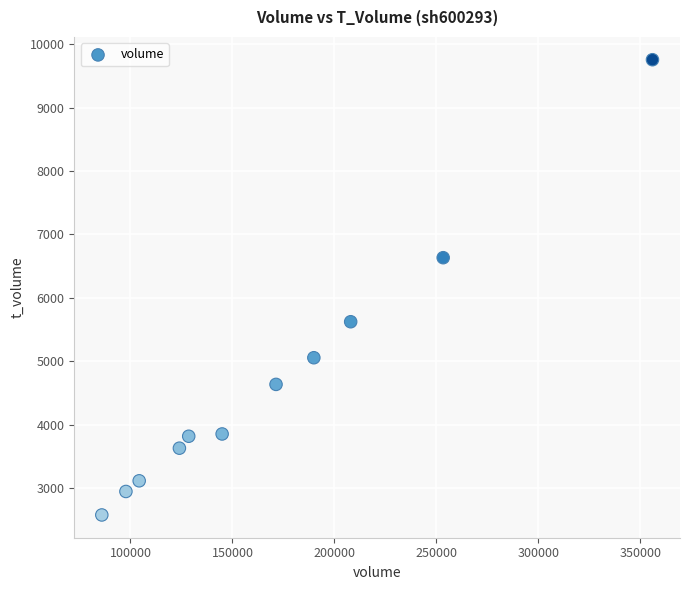

What is the average X value?

169456